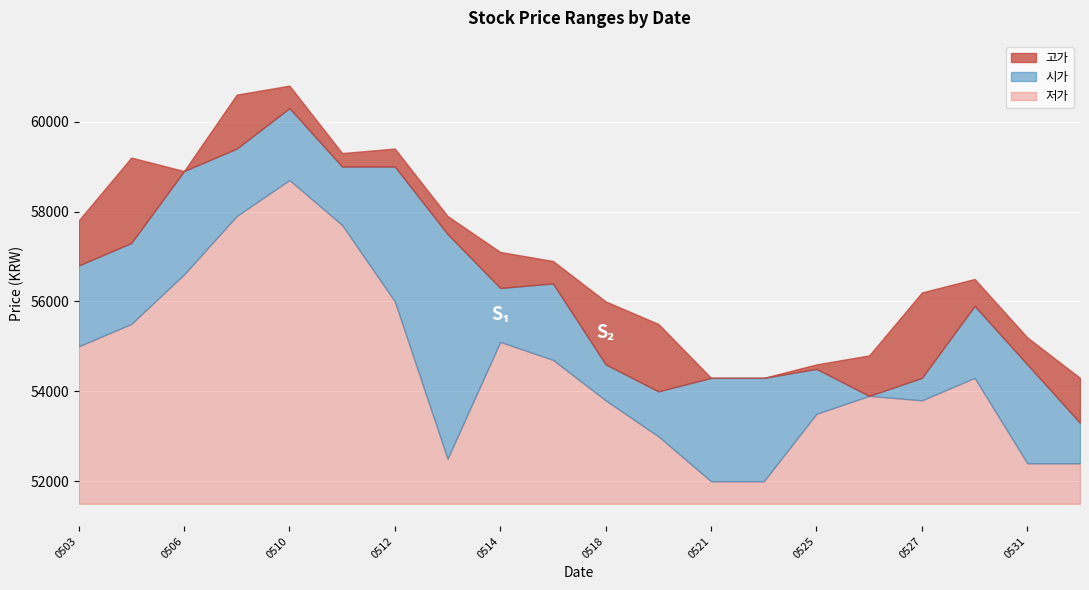

What is the difference between the highest and lowest values at 20210507?

2700